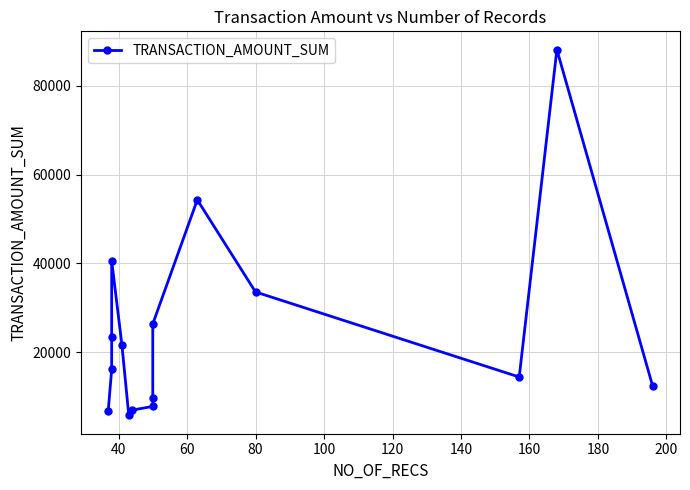

Reading left to right, extract all data points from this chart.

6888.8	16136.8	23398.4	40601.5	21589.6	5788.3	6992.1	7816.3	9713.6	26386.5	54330.9	33588.5	14438.3	88150.2	12305.9